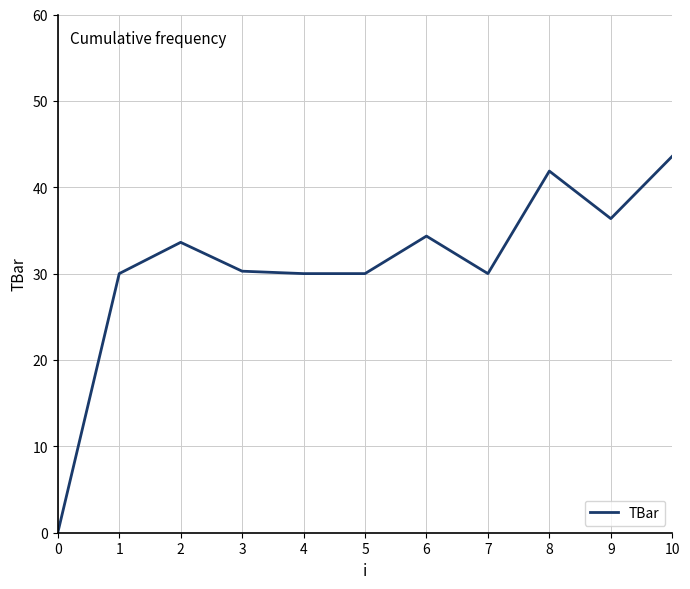

What is the approximate value at 6?

34.3